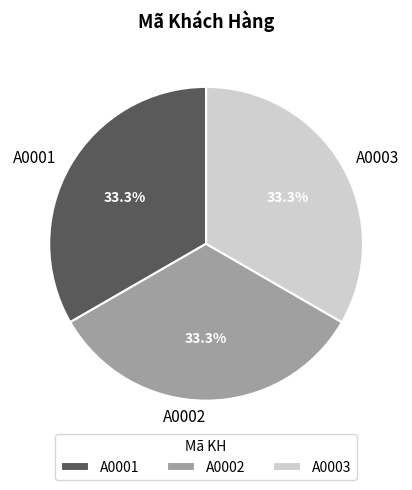

What is the ratio of the value at A0002 to the value at A0003?

1.0